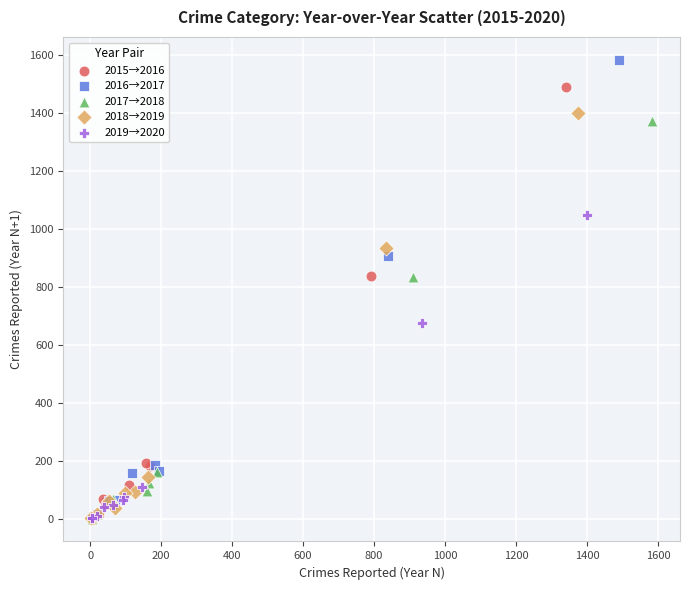

Which series reaches the maximum Y coordinate?

2016→2017